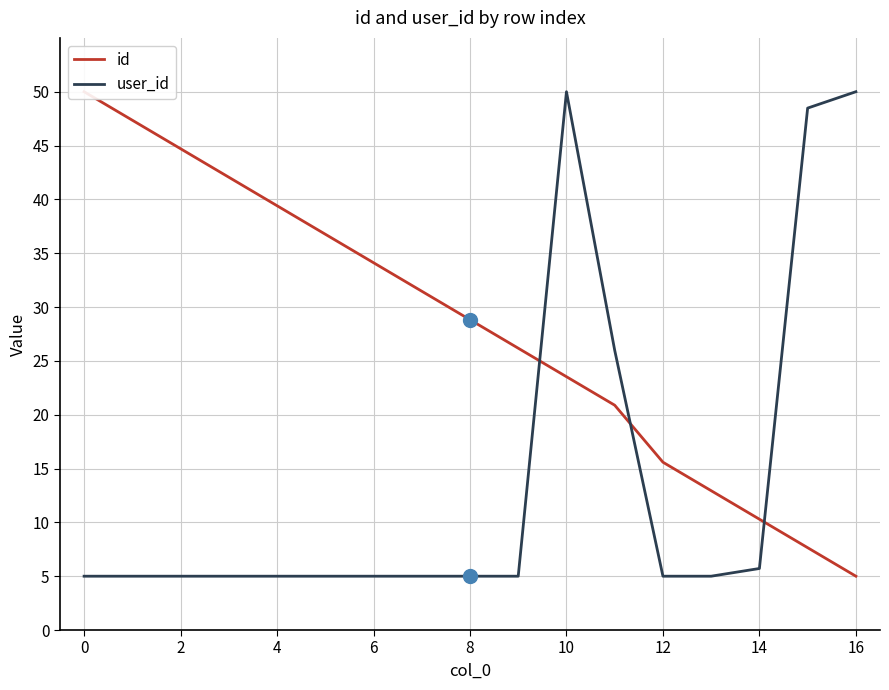

The value of user_id at 11 is 26.0. True or false?

True